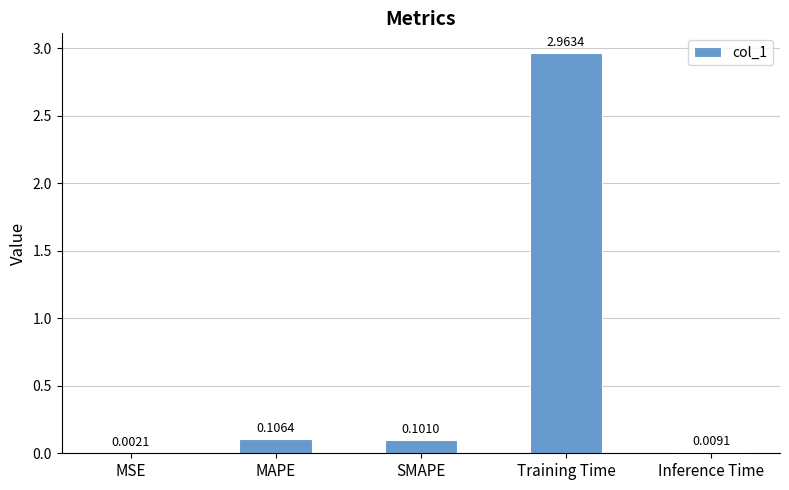

What is the sum of the values at Training Time and SMAPE?

3.1